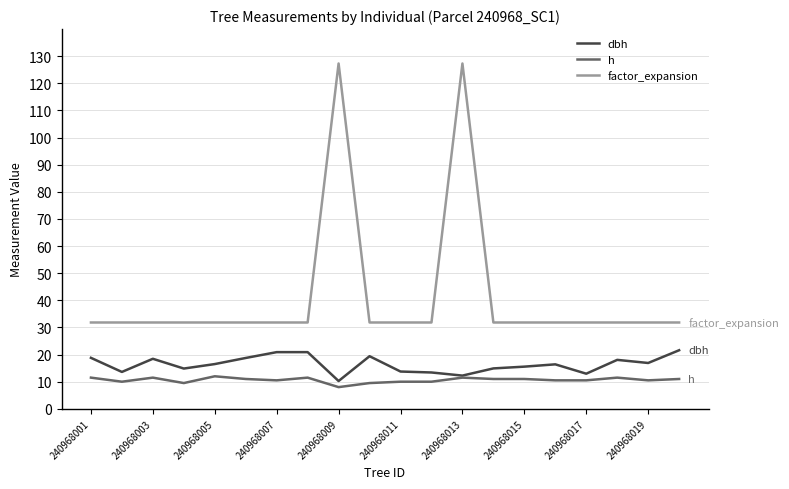

Which series has the largest range (max minus min)?

factor_expansion